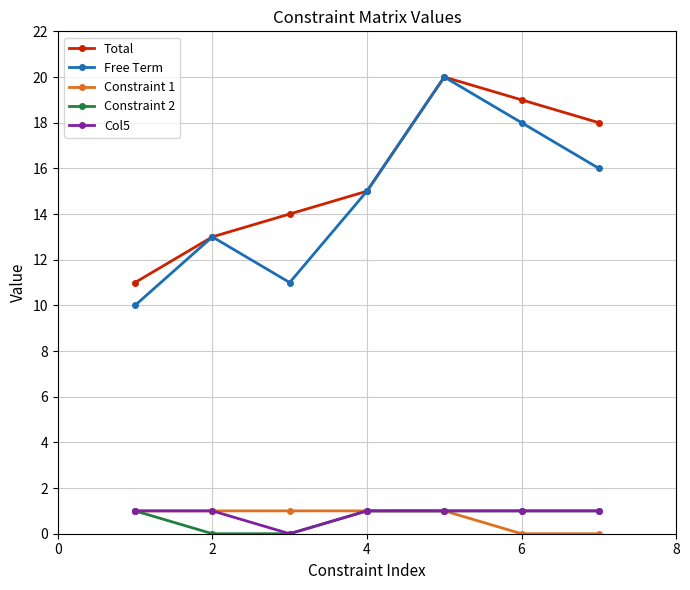

True or false: Col5 and Total cross at least once.

False